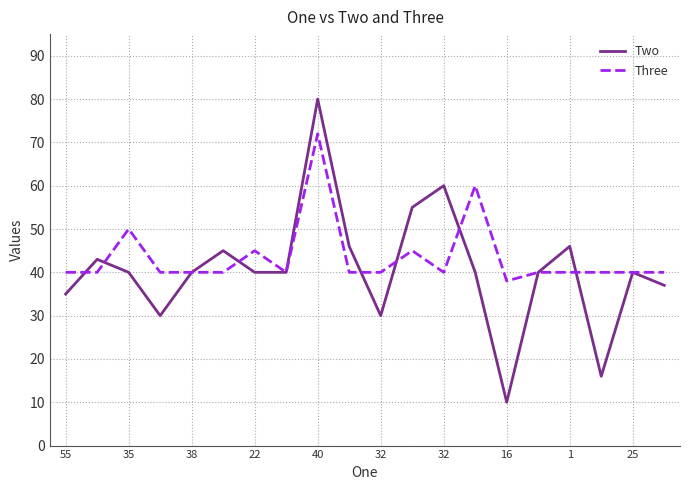

What is the minimum value for Three?

38